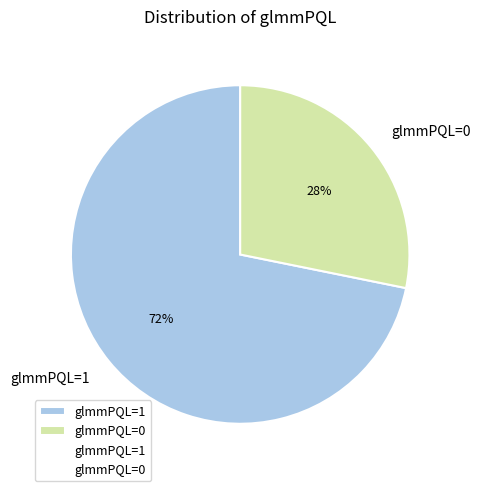

Count the number of slices in the pie.

2